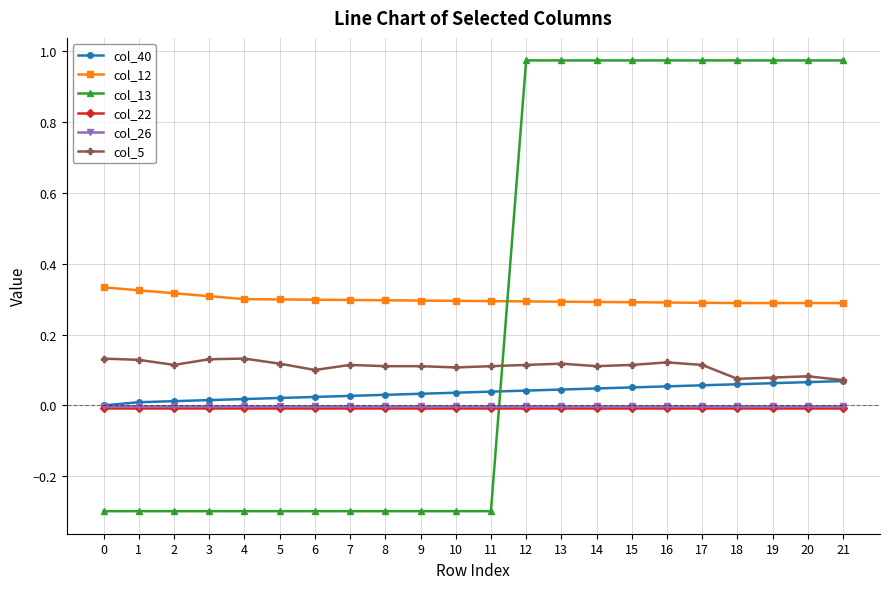

True or false: col_12 and col_5 intersect in this chart.

False